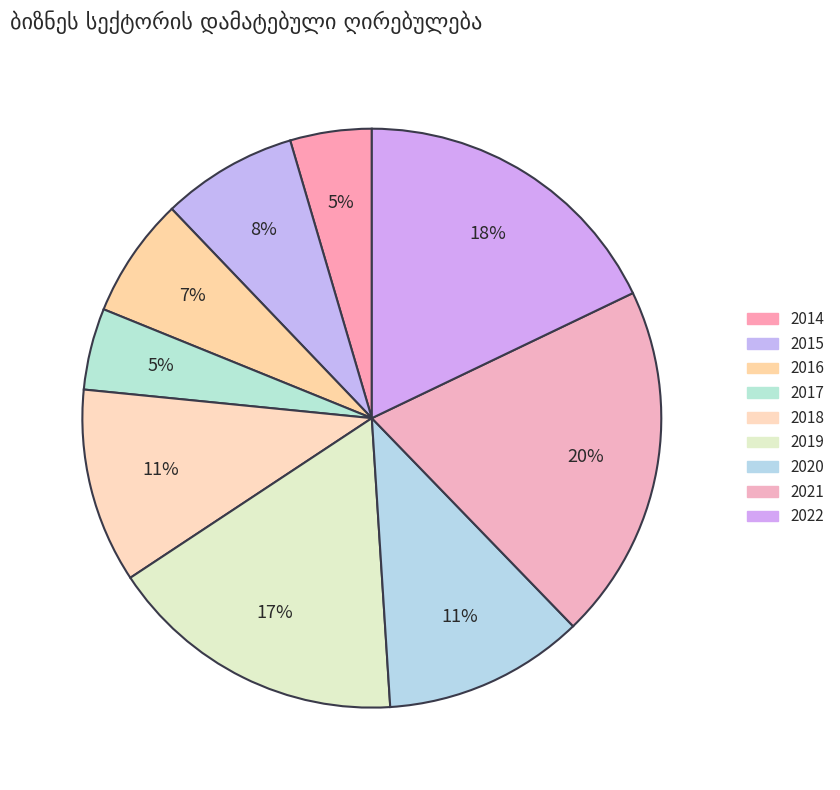

Which has a higher value, 2019 or 2017?

2019